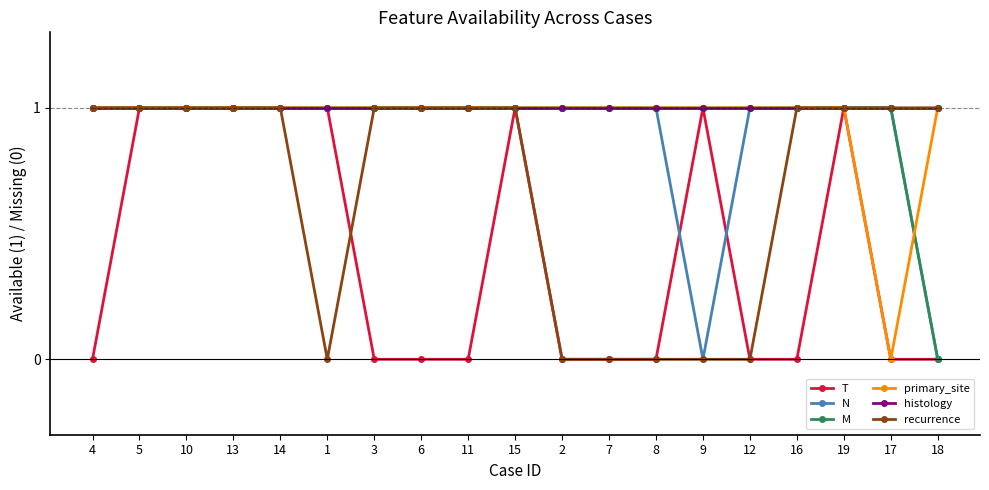

What are all the series names shown in the legend?

T, N, M, primary_site, histology, recurrence